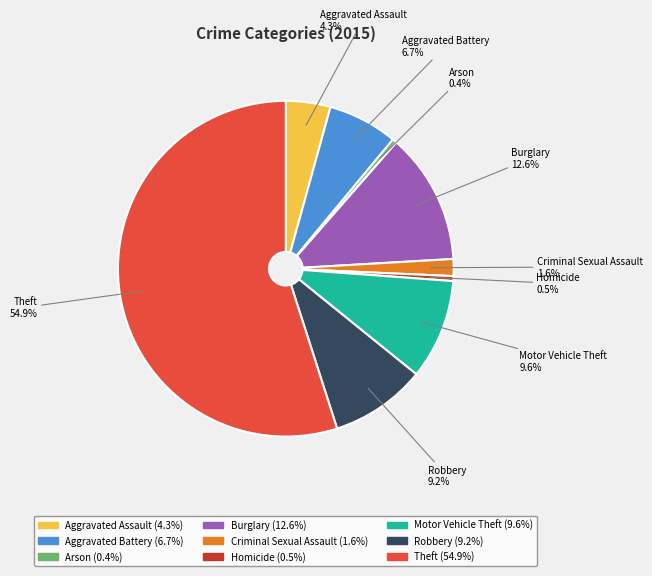

Combined, what portion of the pie is Aggravated Assault and Aggravated Battery?

11.0%